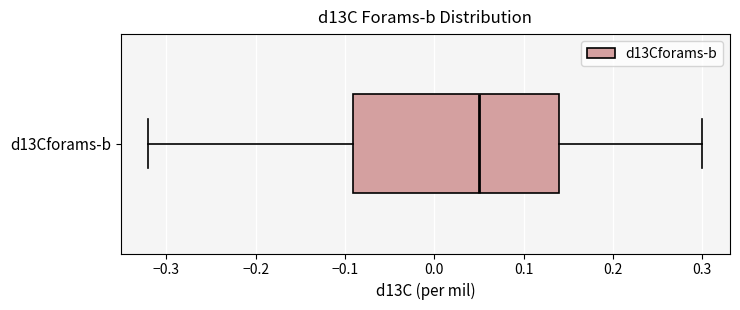

Read this box plot against the x-axis: the position of the median line, the range covered by the box, and the ends of both whiskers. The values are not printed on the chart, so give them approximately, as read against the axis.

median 0.05, box -0.09 to 0.14, whiskers -0.32 to 0.30